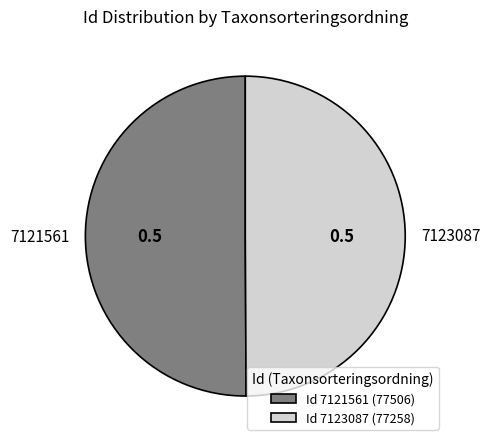

Approximately how many times larger is the value at 7123087 compared to 7121561?

1.0